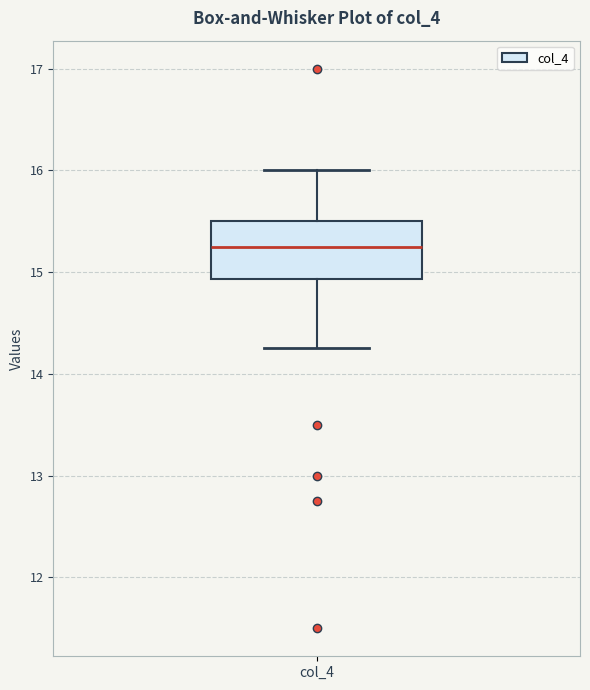

Read this box plot against the y-axis: the position of the median line, the range covered by the box, and the ends of both whiskers. The values are not printed on the chart, so give them approximately, as read against the axis.

median 15.3, box 14.9 to 15.5, whiskers 14.3 to 16.0